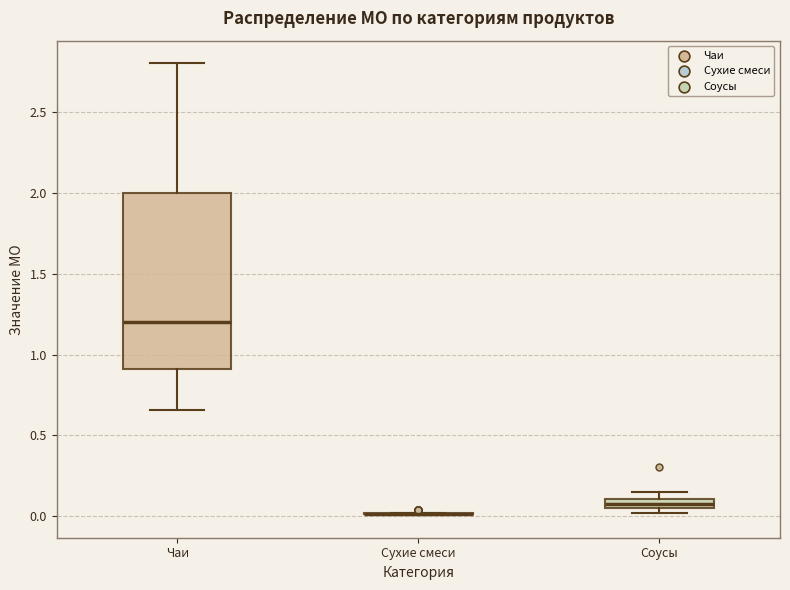

Where is the upper edge of the box for Соусы on the y-axis? The values are not printed on the chart, so give them approximately, as read against the axis.

0.10